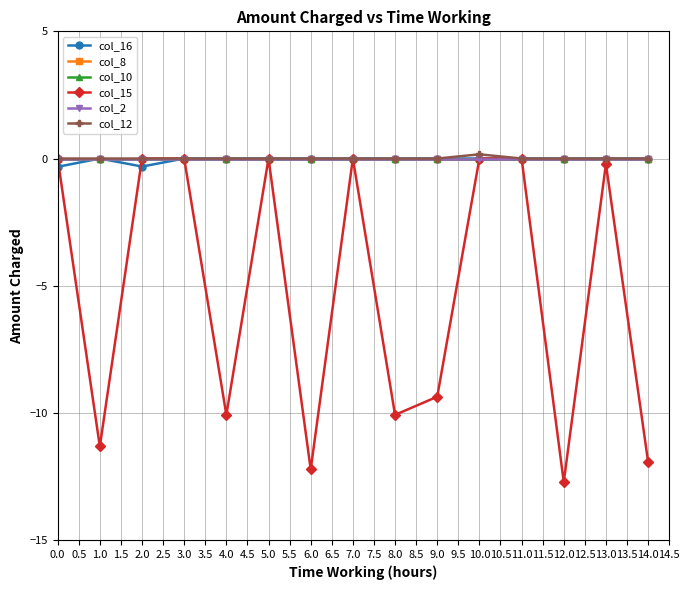

Is this an area chart (filled region under the line)?

No